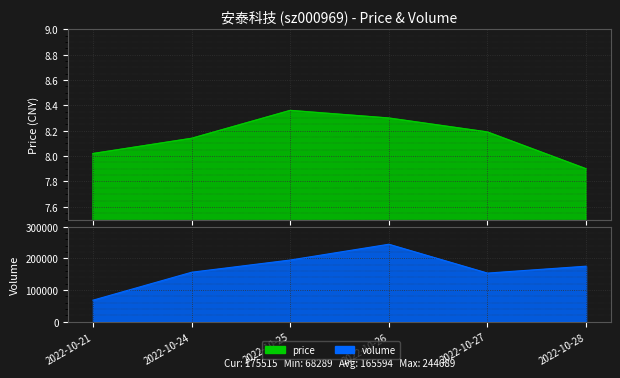

Between 2022-10-21 and 2022-10-25, which is larger?

2022-10-25